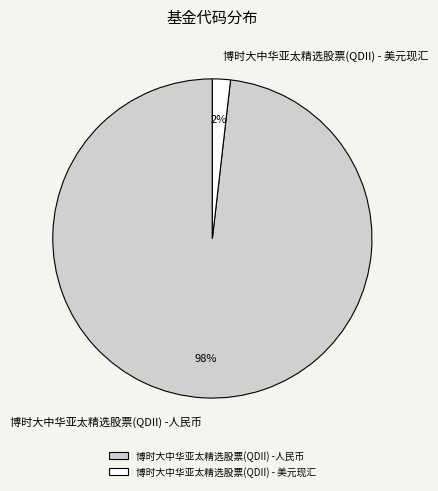

Which category has the smallest portion of the pie?

博时大中华亚太精选股票(QDII) - 美元现汇